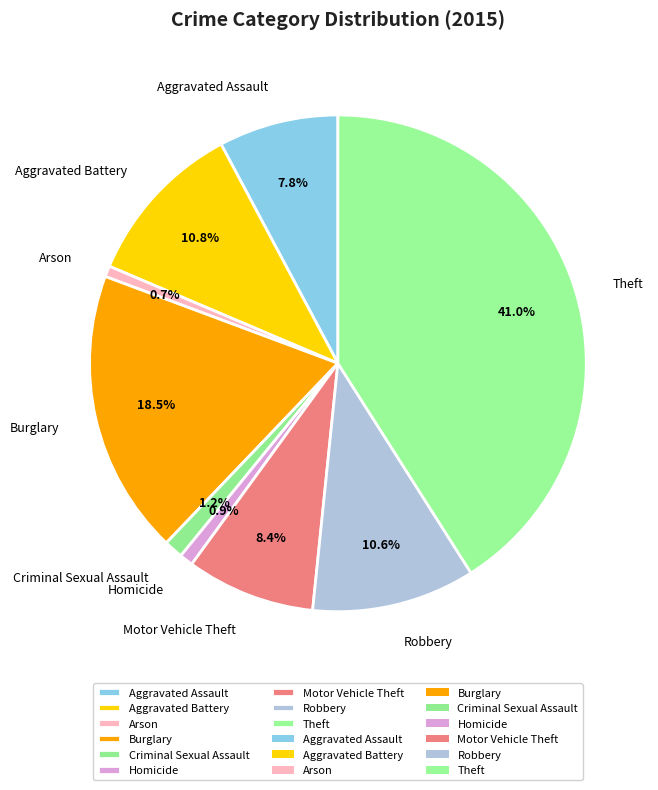

Between Arson and Aggravated Assault, which is larger?

Aggravated Assault